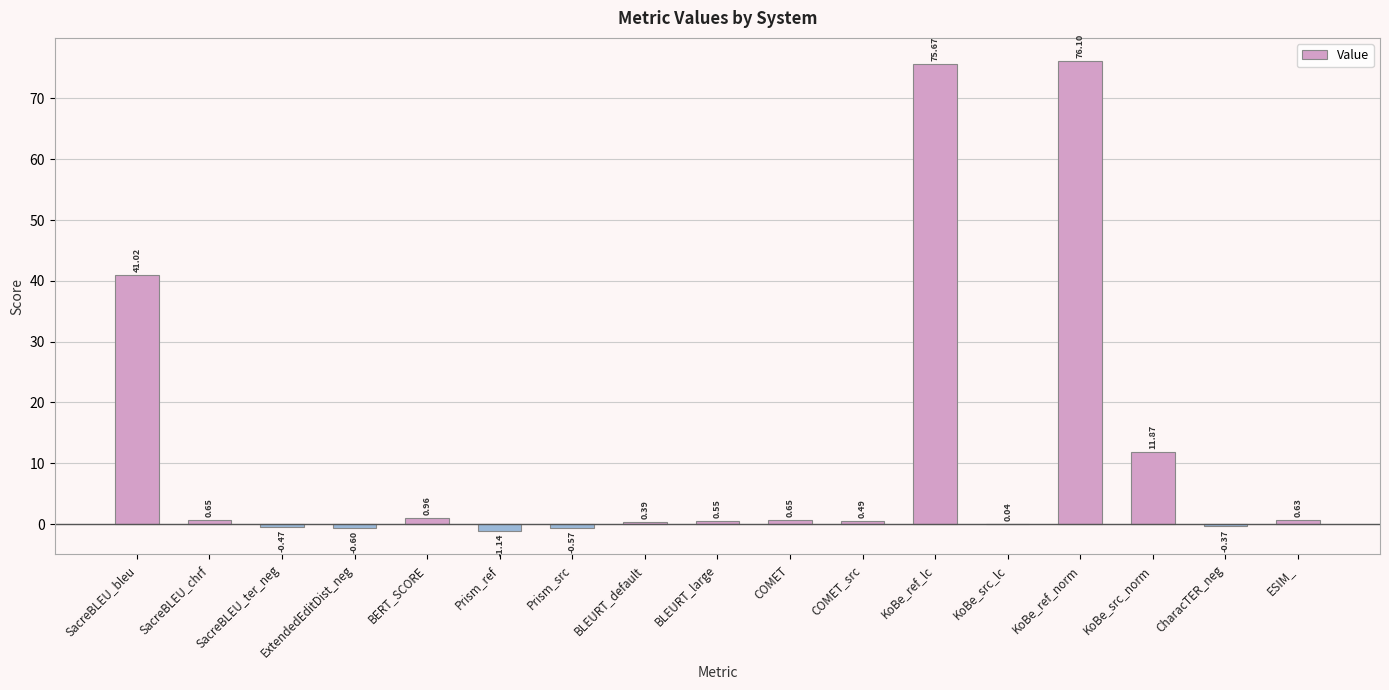

Where does the data first go above 0?

SacreBLEU_bleu